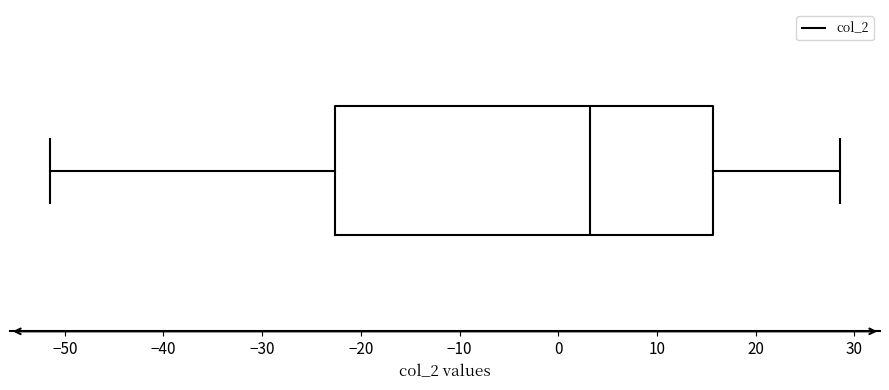

Read this box plot against the x-axis: the position of the median line, the range covered by the box, and the ends of both whiskers. The values are not printed on the chart, so give them approximately, as read against the axis.

median 3, box -23 to 16, whiskers -52 to 29